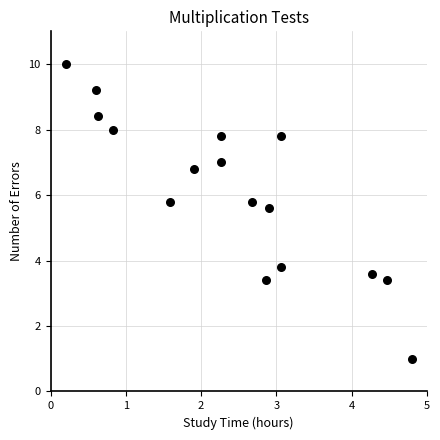

What Y value in the scatter plot is closest to 5?

5.6